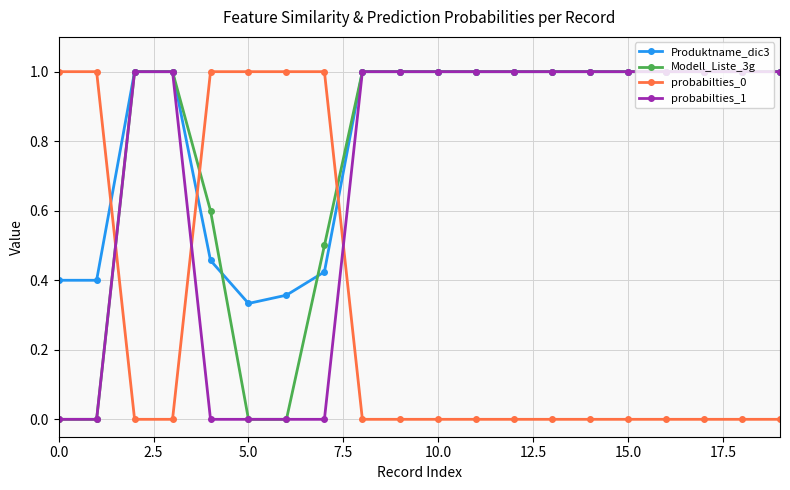

What is the highest value of the probabilties_0 series?

1.0